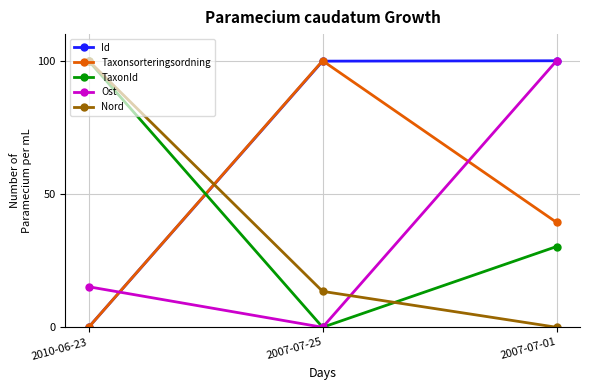

What is the label of the 3rd point from the left?

2007-07-01